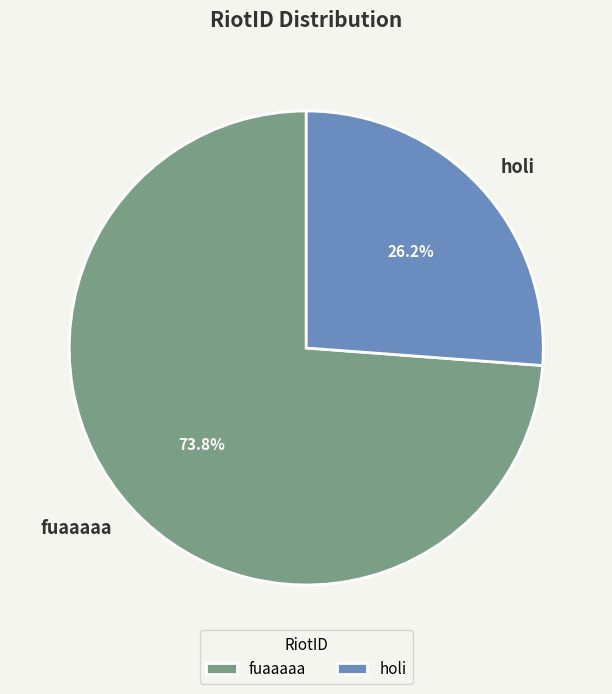

To the nearest percent, what percentage of the pie is fuaaaaa?

74%